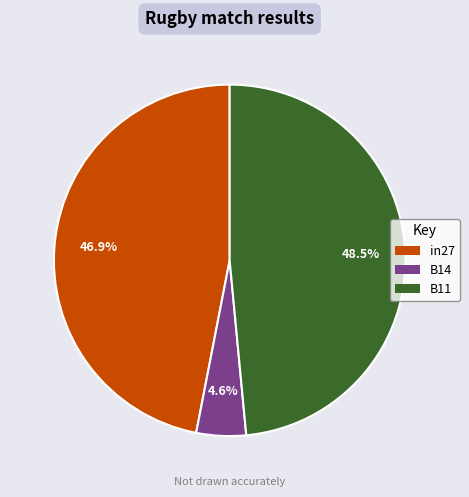

True or false: in27 accounts for 47% of the total.

True